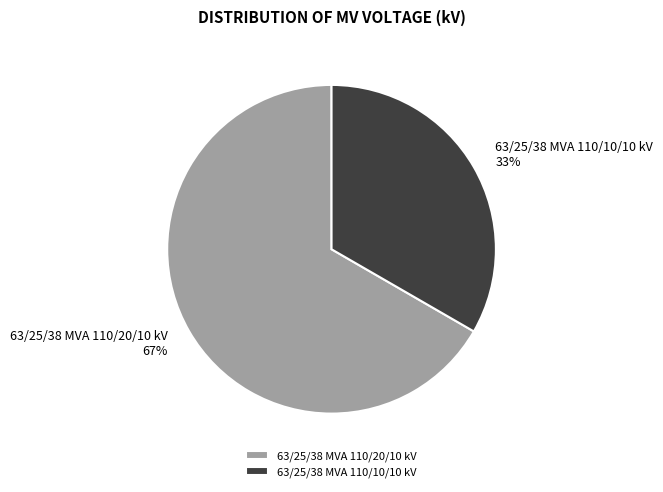

Count the number of slices in the pie.

2